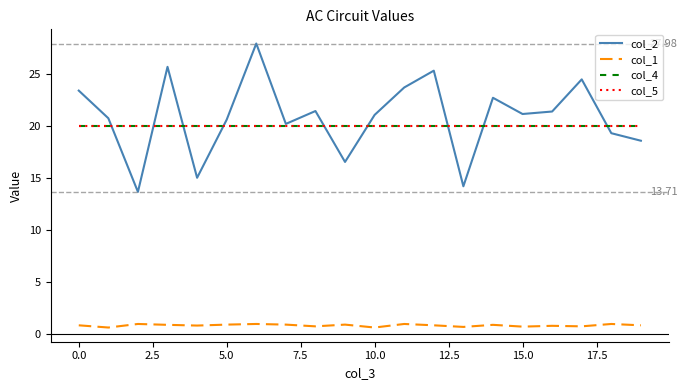

True or false: col_1 has more than 0 interior local peaks.

True